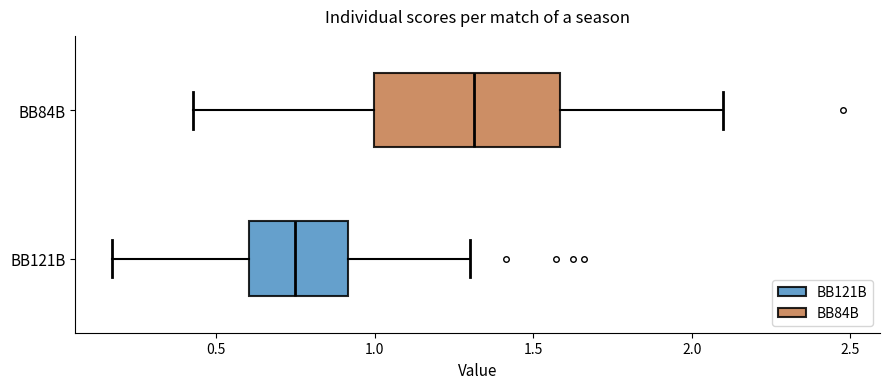

Which box has the furthest to the right median line?

BB84B